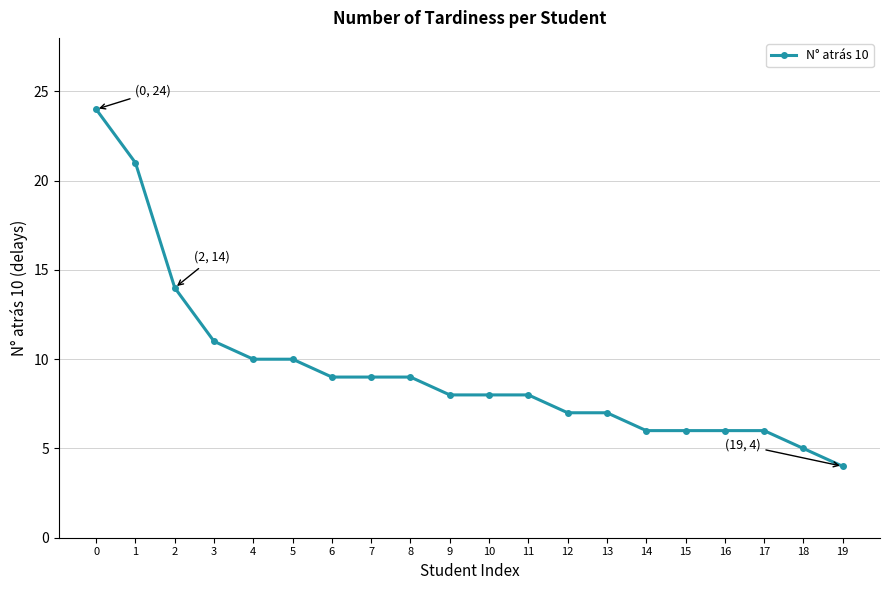

What is the change in value from 0 to 14?

-18